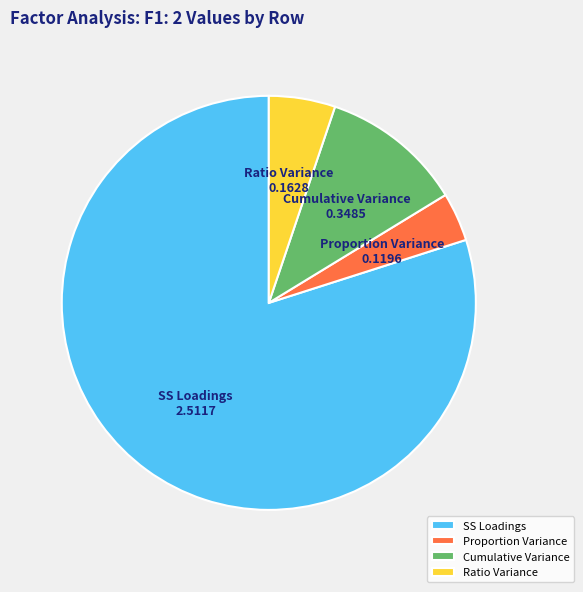

Is the sum of Proportion Variance and Cumulative Variance greater than half?

No